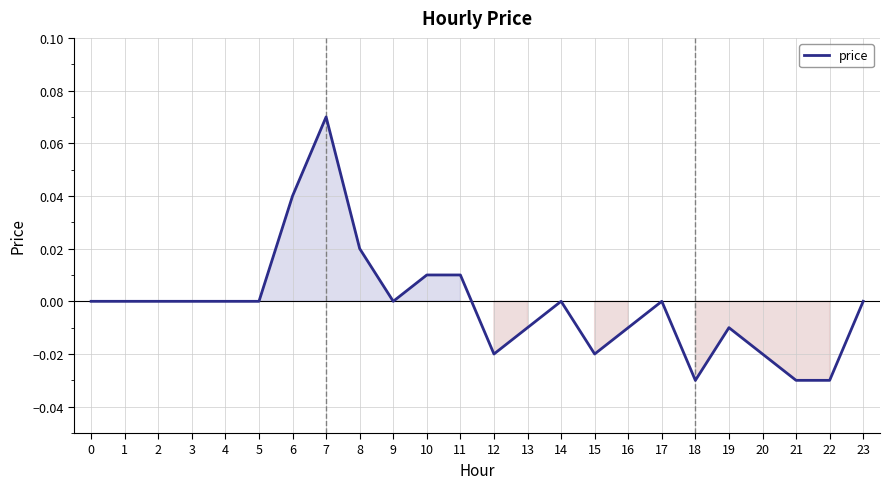

True or false: there are more than 2 points higher than both neighbors.

True